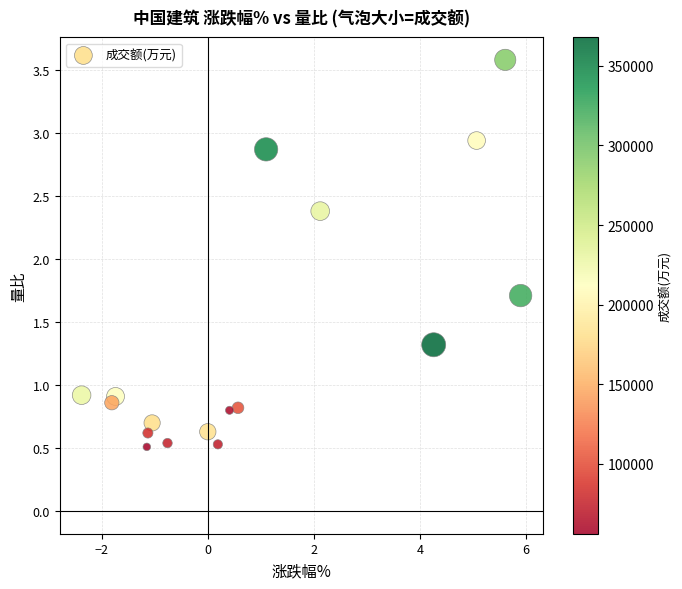

What Y value in the scatter plot is closest to 2?

1.7